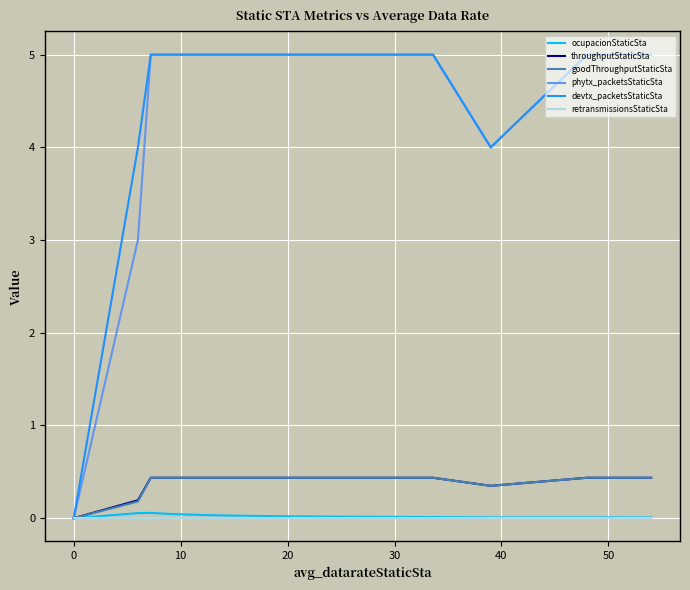

True or false: throughputStaticSta and phytx_packetsStaticSta cross at least once.

False